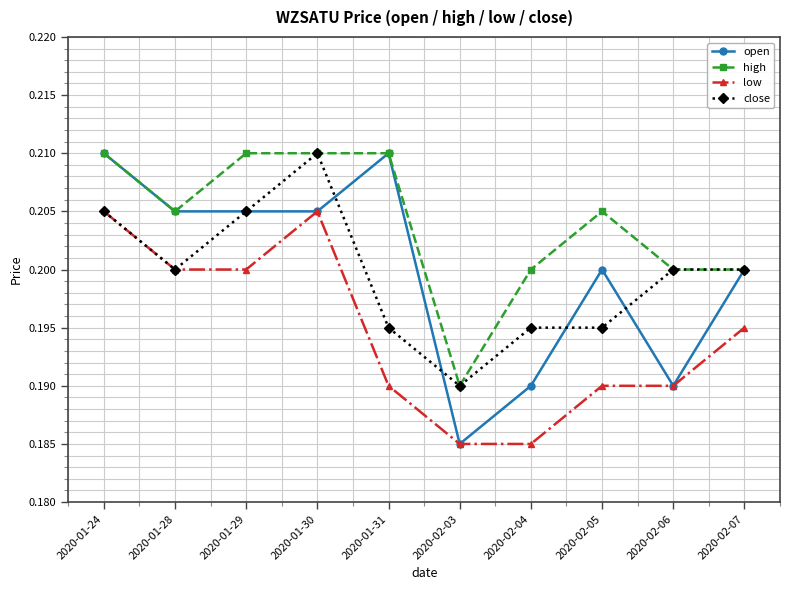

The high series shows 0.2 at 2020-02-05. True or false?

True